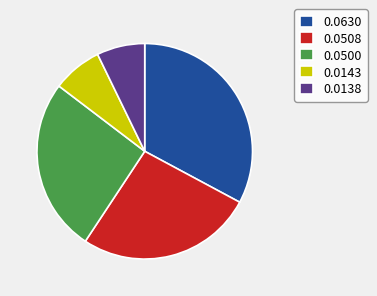

Which slice is the largest?

0.0630